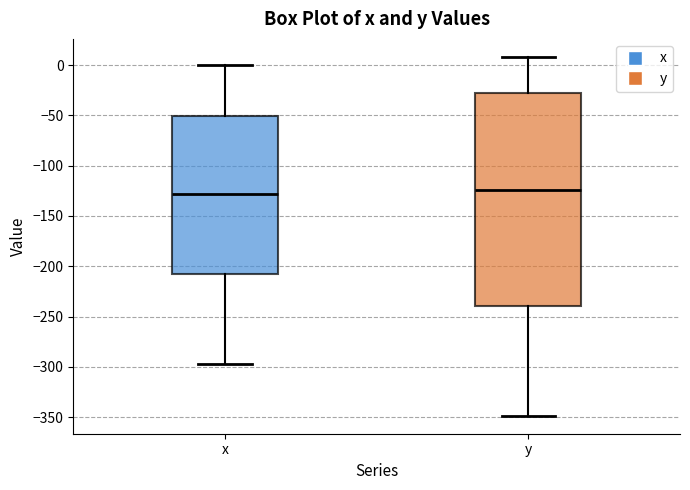

Where is the lower edge of the box for x on the y-axis? The values are not printed on the chart, so give them approximately, as read against the axis.

-205